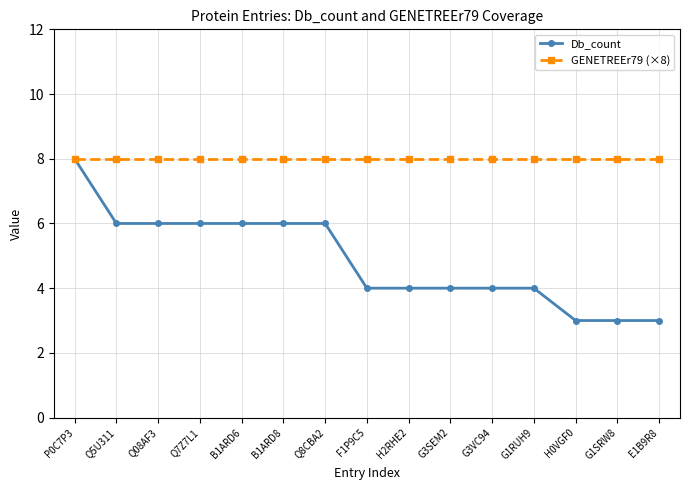

Between B1ARD8 and G3SEM2, which series saw the biggest shift?

Db_count